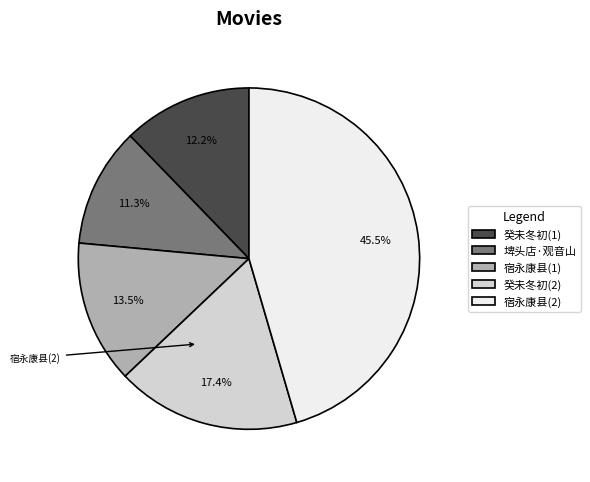

Count the number of slices in the pie.

5